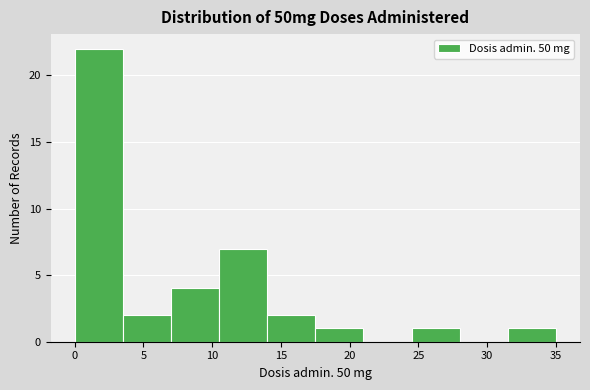

Over which range of the x-axis is the bar tallest?

0.0 to 3.5